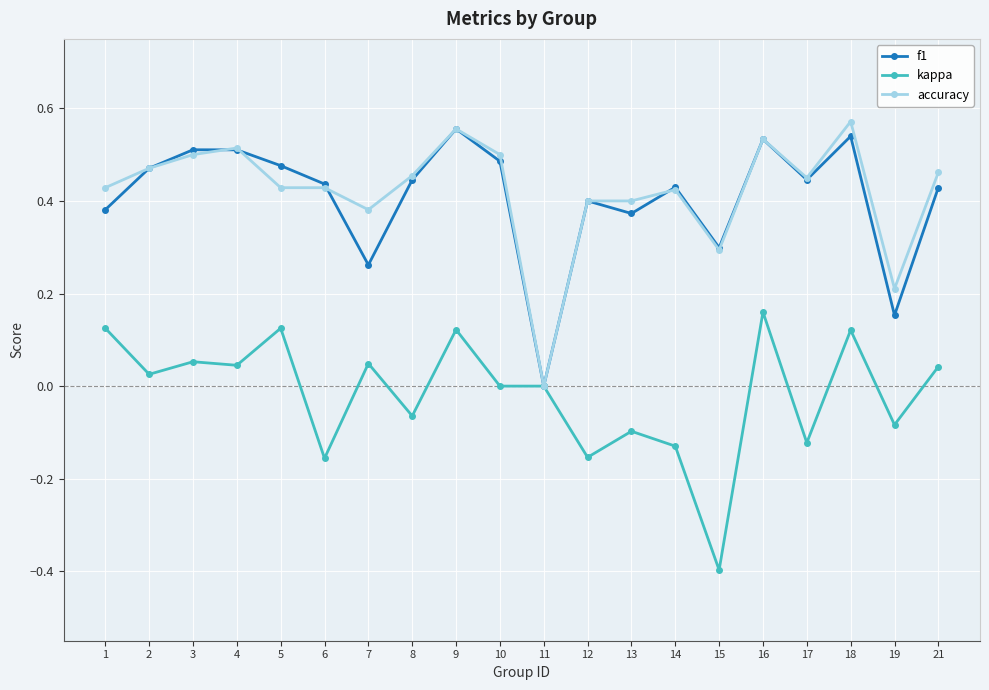

Which series changed the most between 4 and 9?

kappa